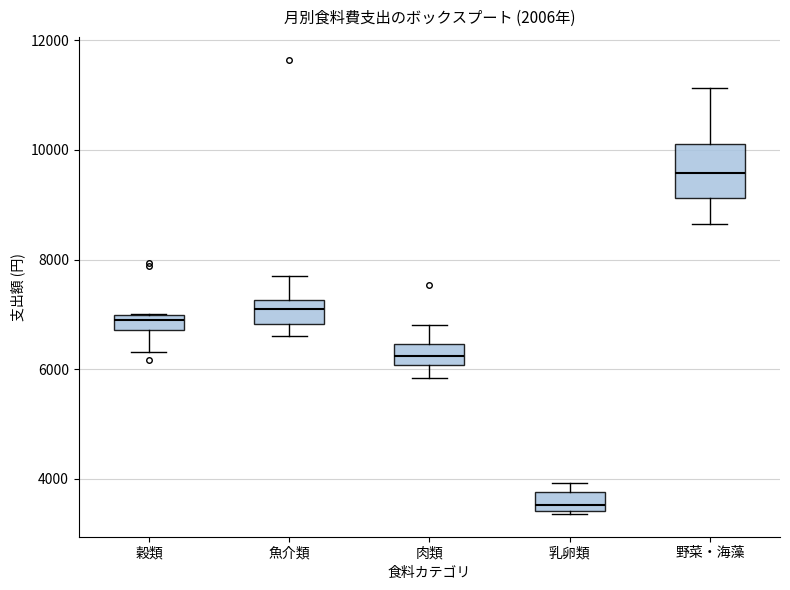

Where does the upper whisker of the box for 肉類 end on the y-axis? The values are not printed on the chart, so give them approximately, as read against the axis.

6800